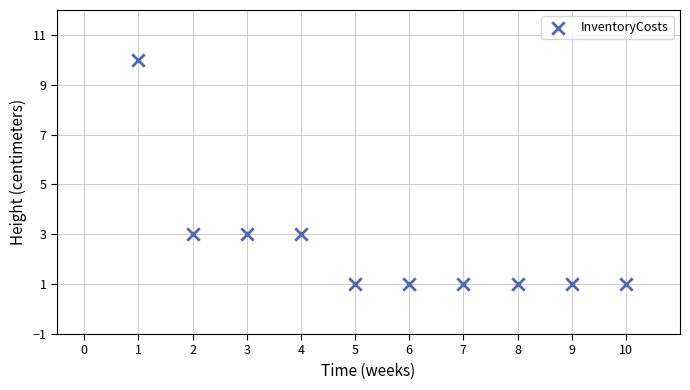

What is the range of Y values (max minus min)?

9